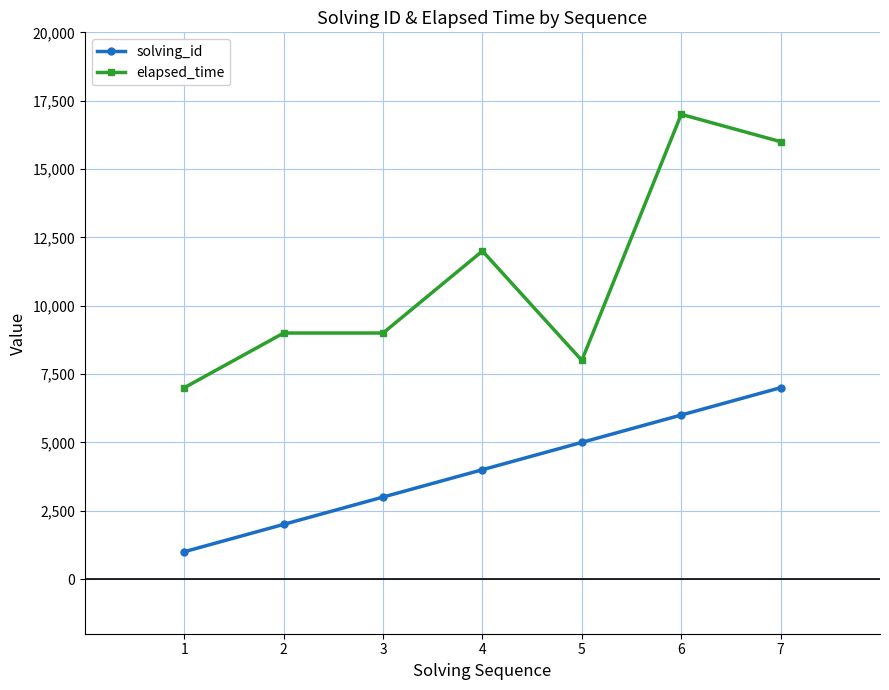

Reading left to right, extract all data points from this chart.

solving_id: 1=1000	2=2000	3=3000	4=4000	5=5000	6=6000	7=7000
elapsed_time: 1=7000	2=9000	3=9000	4=12000	5=8000	6=17000	7=16000